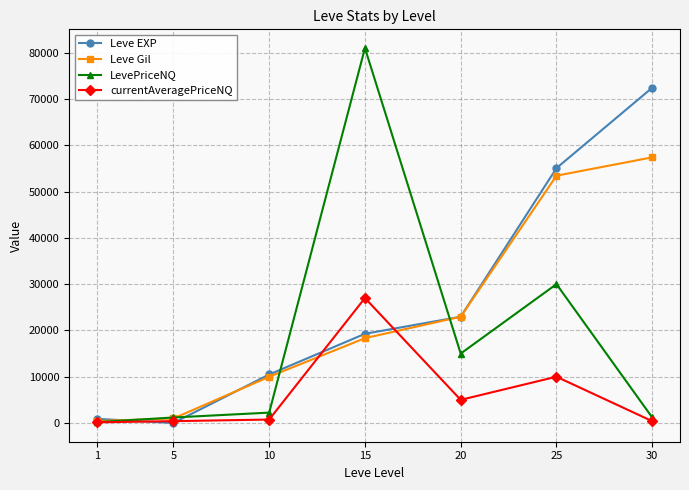

True or false: currentAveragePriceNQ has a value of 10000 at 25.

True